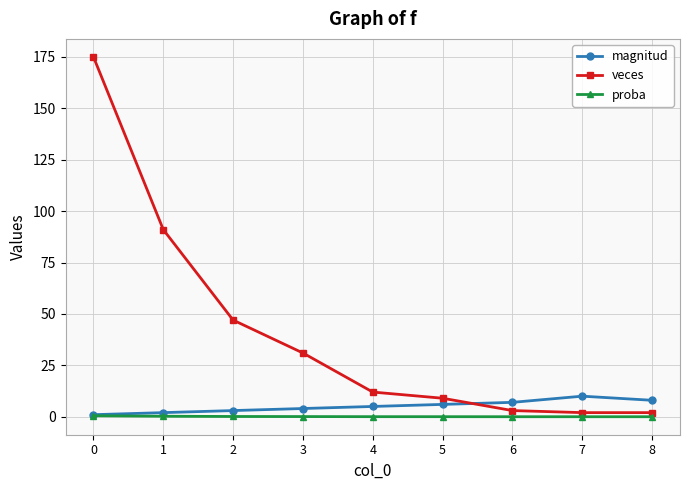

What is the difference between the highest and lowest values at 3?

30.9